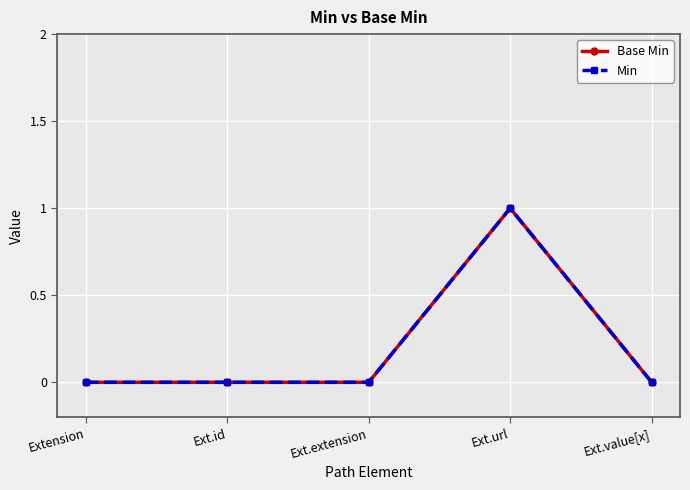

Rank the categories by Min value from highest to lowest.

Ext.url, Extension, Ext.id, Ext.extension, Ext.value[x]